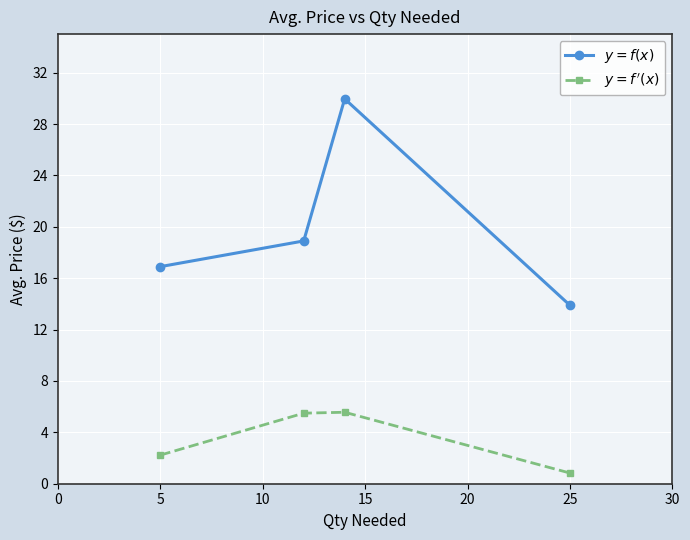

Does the chart have visible grid lines?

Yes